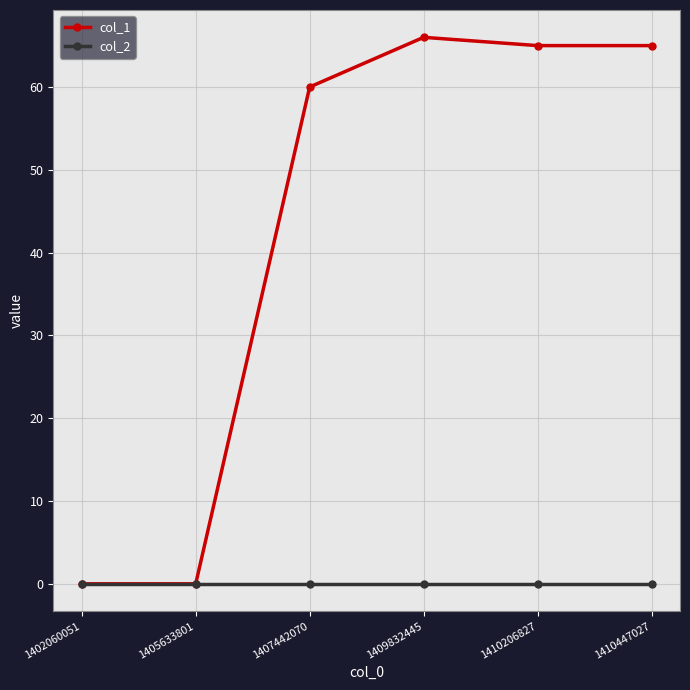

How many lines are shown in the chart?

2